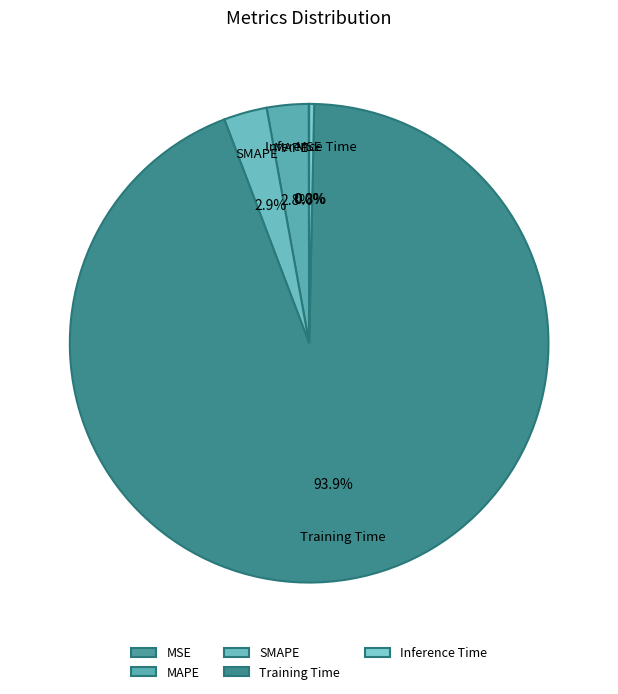

Is there a majority slice in this chart?

Yes